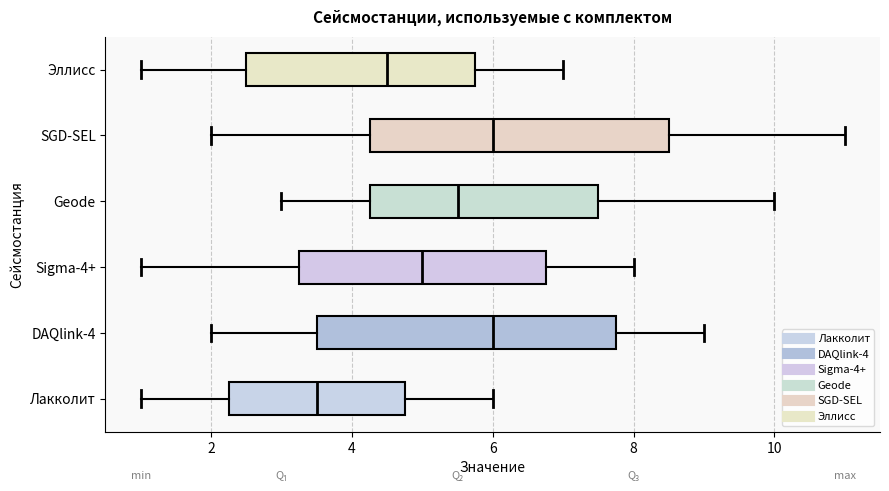

Reading bottom to top, read every box against the x-axis: the position of its median line, the range the box covers, and the ends of its whiskers. The values are not printed on the chart, so give them approximately, as read against the axis.

Лакколит: median 3.6, box 2.2 to 4.8, whiskers 1.0 to 6.0
DAQlink-4: median 6.0, box 3.6 to 7.8, whiskers 2.0 to 9.0
Sigma-4+: median 5.0, box 3.2 to 6.8, whiskers 1.0 to 8.0
Geode: median 5.6, box 4.2 to 7.6, whiskers 3.0 to 10.0
SGD-SEL: median 6.0, box 4.2 to 8.6, whiskers 2.0 to 11.0
Эллисс: median 4.6, box 2.6 to 5.8, whiskers 1.0 to 7.0